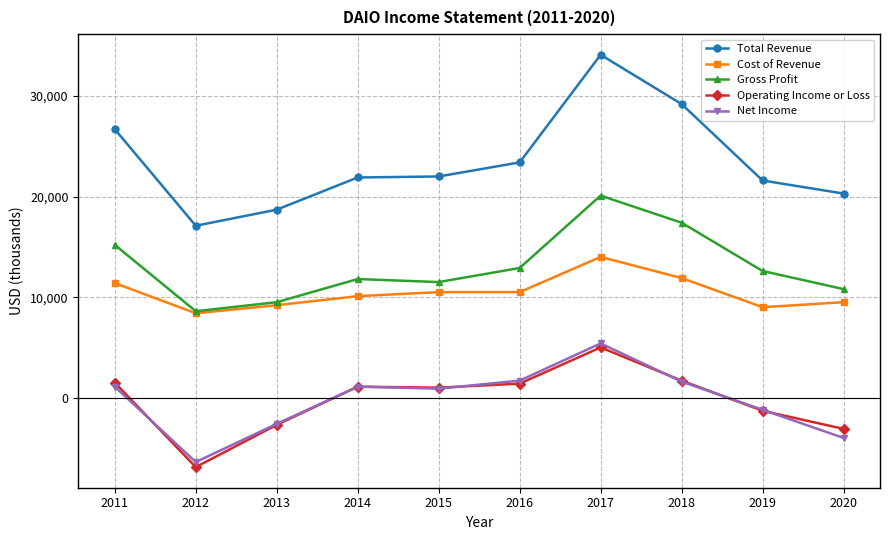

At which label does Gross Profit first exceed 12600?

2011